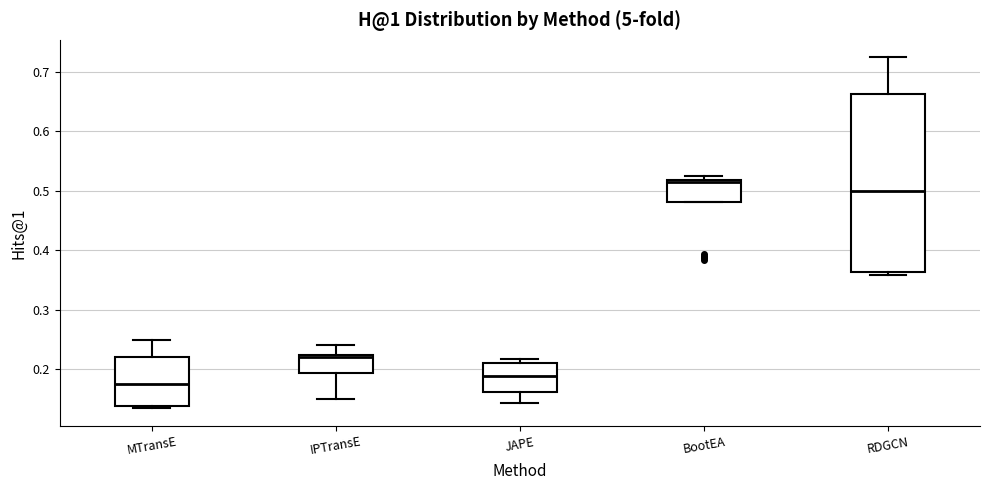

Reading left to right, read every box against the y-axis: the position of its median line, the range the box covers, and the ends of its whiskers. The values are not printed on the chart, so give them approximately, as read against the axis.

MTransE: median 0.18, box 0.14 to 0.22, whiskers 0.13 to 0.25
IPTransE: median 0.22 (just below the box's upper edge), box 0.19 to 0.22, whiskers 0.15 to 0.24
JAPE: median 0.19, box 0.16 to 0.21, whiskers 0.14 to 0.22
BootEA: median 0.51, box 0.48 to 0.52, whiskers 0.48 to 0.52 (just above the box's upper edge)
RDGCN: median 0.50, box 0.36 to 0.66, whiskers 0.36 (just below the box's lower edge) to 0.72